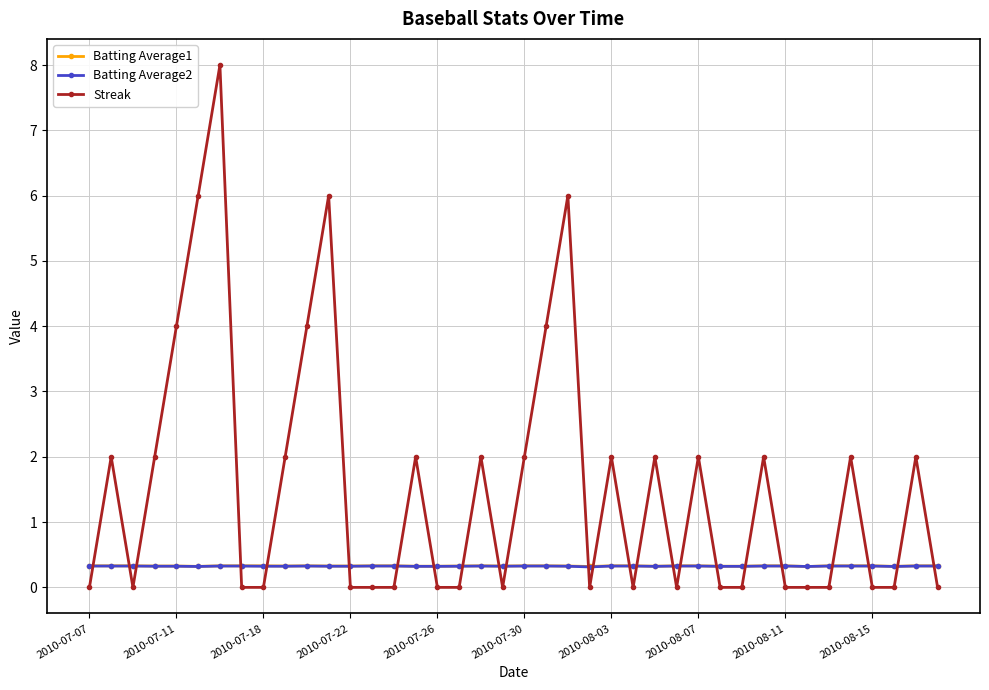

True or false: Batting Average2 and Streak intersect in this chart.

True